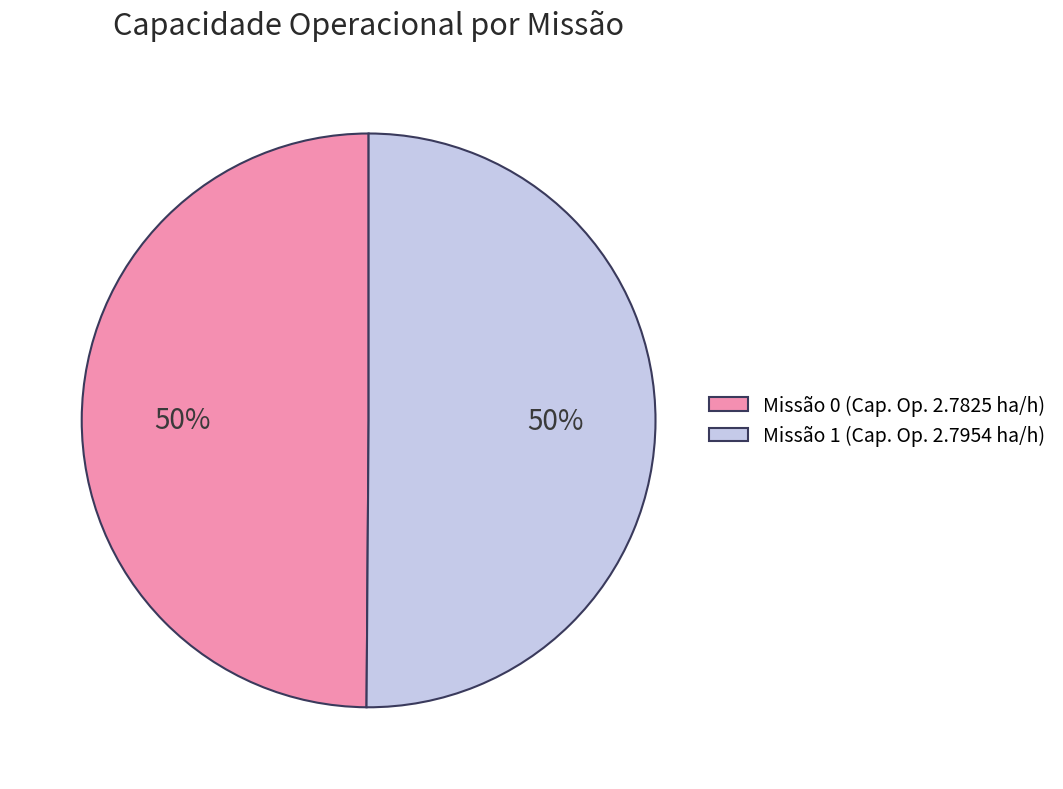

Approximately how many times larger is the value at Missão 0 (Cap. Op. 2.7825 ha/h) compared to Missão 1 (Cap. Op. 2.7954 ha/h)?

1.0